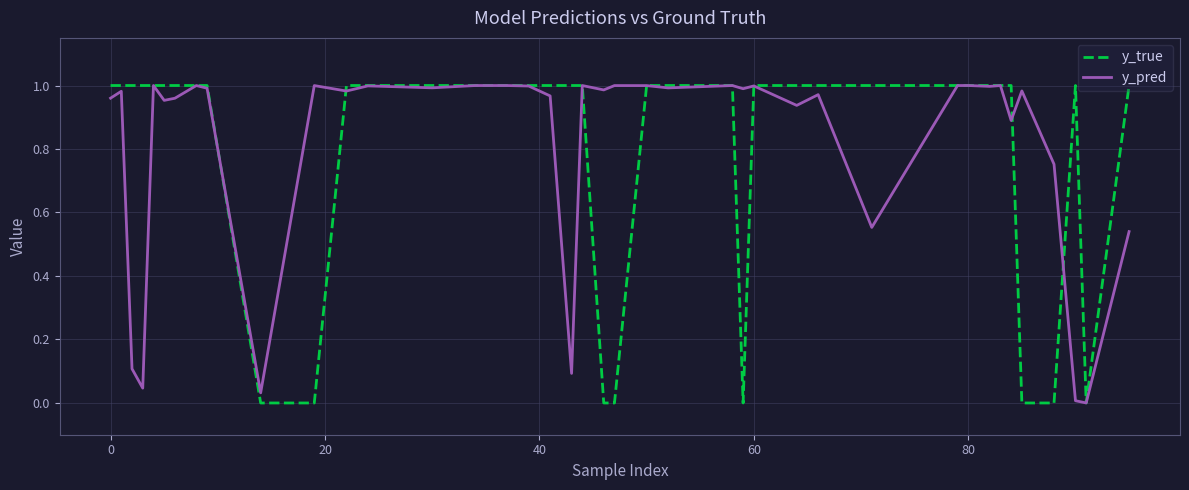

Which series has the widest spread of values?

y_true